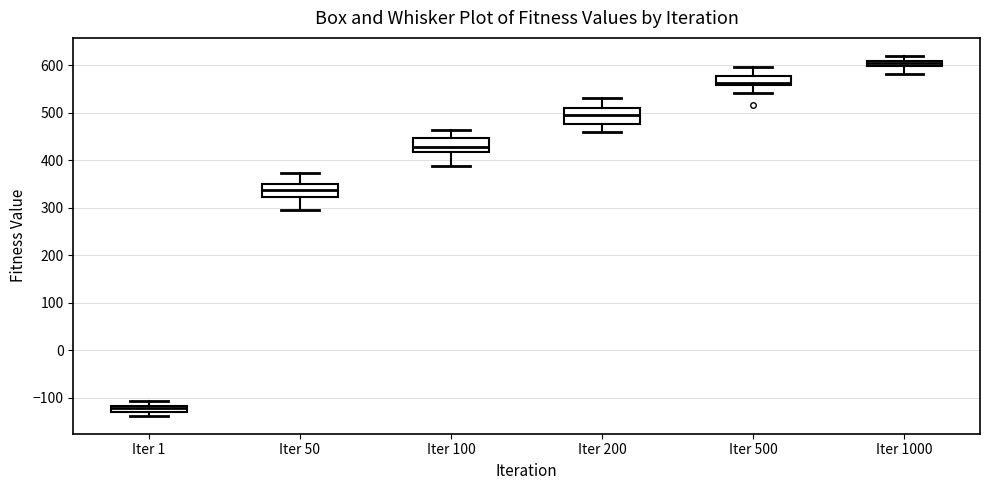

Where is the upper edge of the box for Iter 1 on the y-axis? The values are not printed on the chart, so give them approximately, as read against the axis.

-120